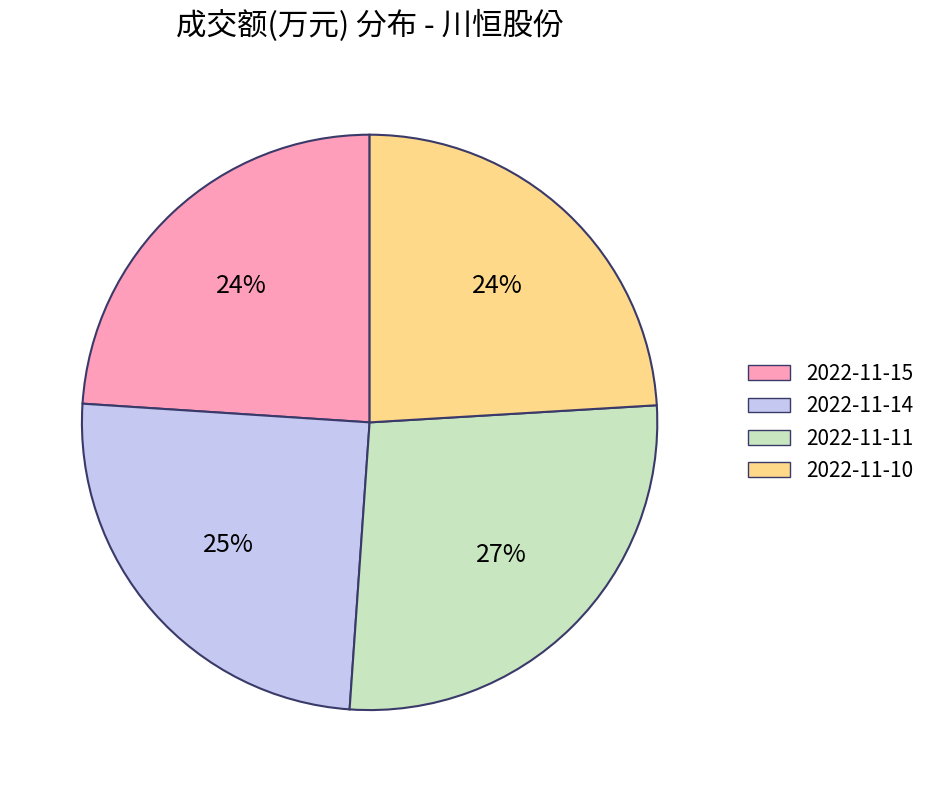

Is there any slice that represents more than half of the pie?

No